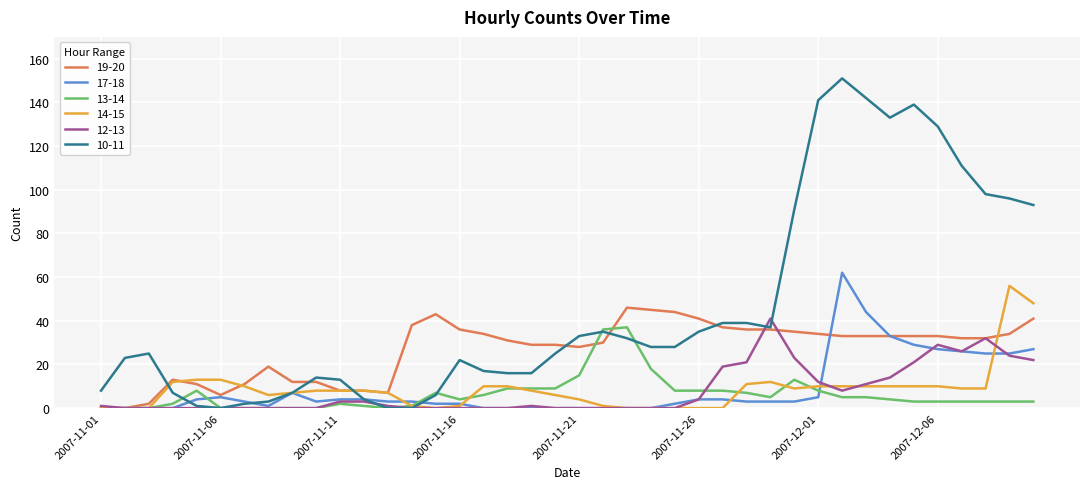

Which series has the widest spread of values?

10-11